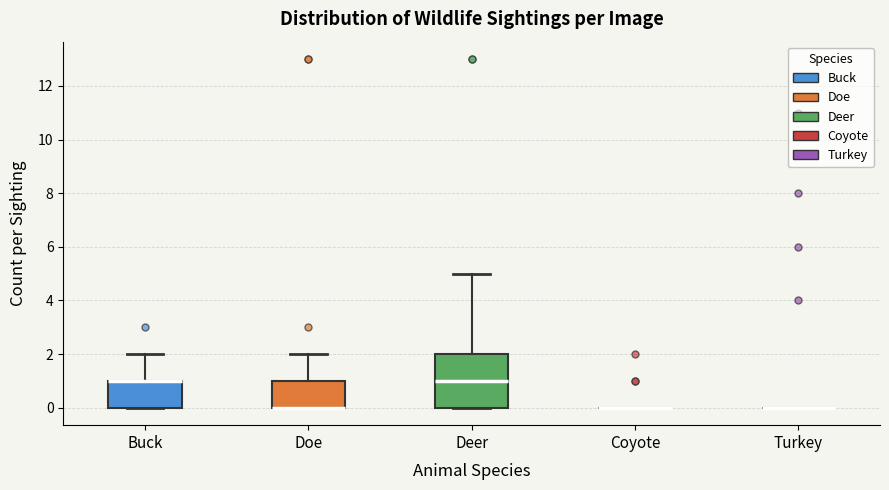

Reading left to right, read every box against the y-axis: the position of its median line, the range the box covers, and the ends of its whiskers. The values are not printed on the chart, so give them approximately, as read against the axis.

Buck: median 1 (drawn on the box's upper edge), box 0 to 1, whiskers 0 to 2
Doe: median 0 (drawn on the box's lower edge), box 0 to 1, whiskers 0 to 2
Deer: median 1, box 0 to 2, whiskers 0 to 5
Coyote: box collapsed to a line at 0, whiskers 0 to 0
Turkey: box collapsed to a line at 0, whiskers 0 to 0